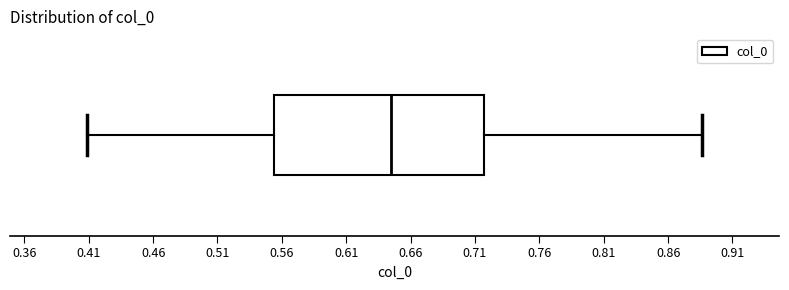

Transcribe this box plot: give where the median line is, the range the box spans, and where the two whiskers end, as read against the x-axis. The values are not printed on the chart, so give them approximately, as read against the axis.

median 0.645, box 0.555 to 0.715, whiskers 0.410 to 0.885